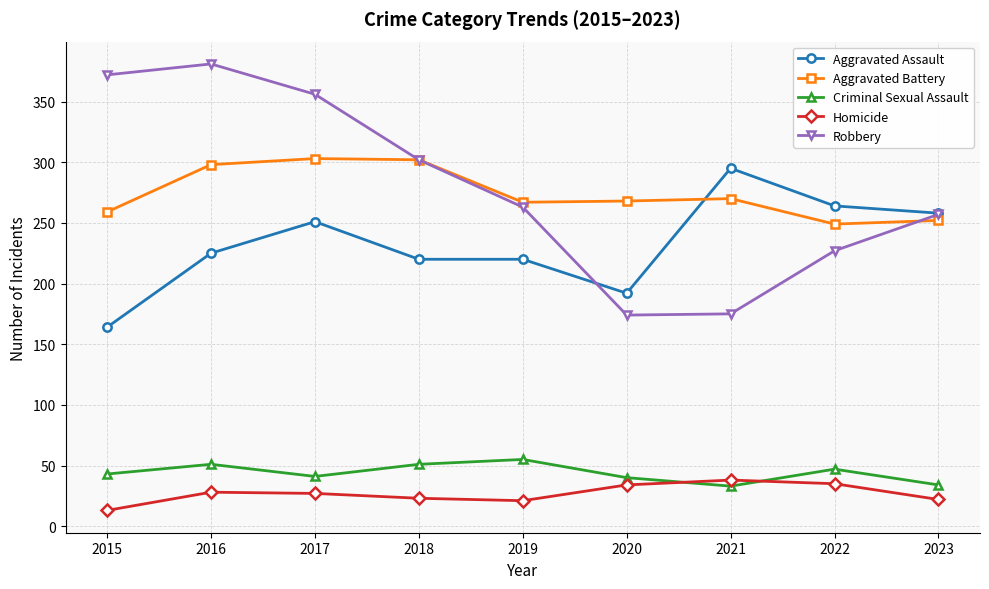

The value of Aggravated Assault at 2015 is 164. True or false?

True